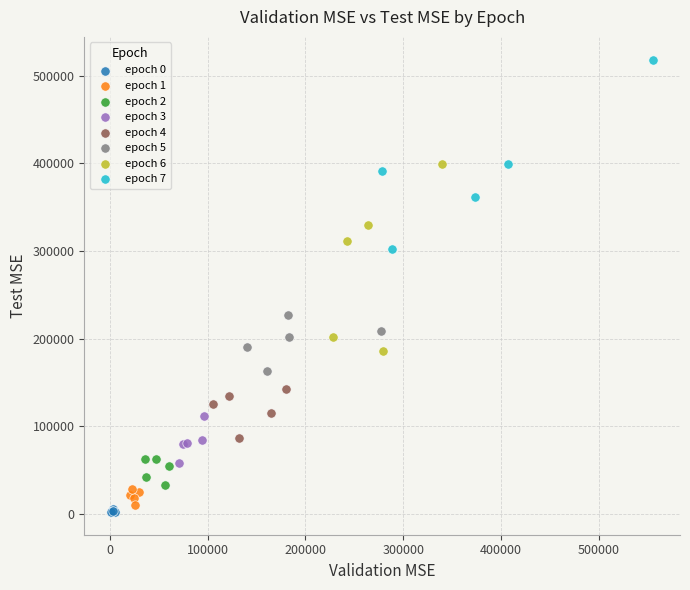

Which series contains the highest Y value?

epoch 7